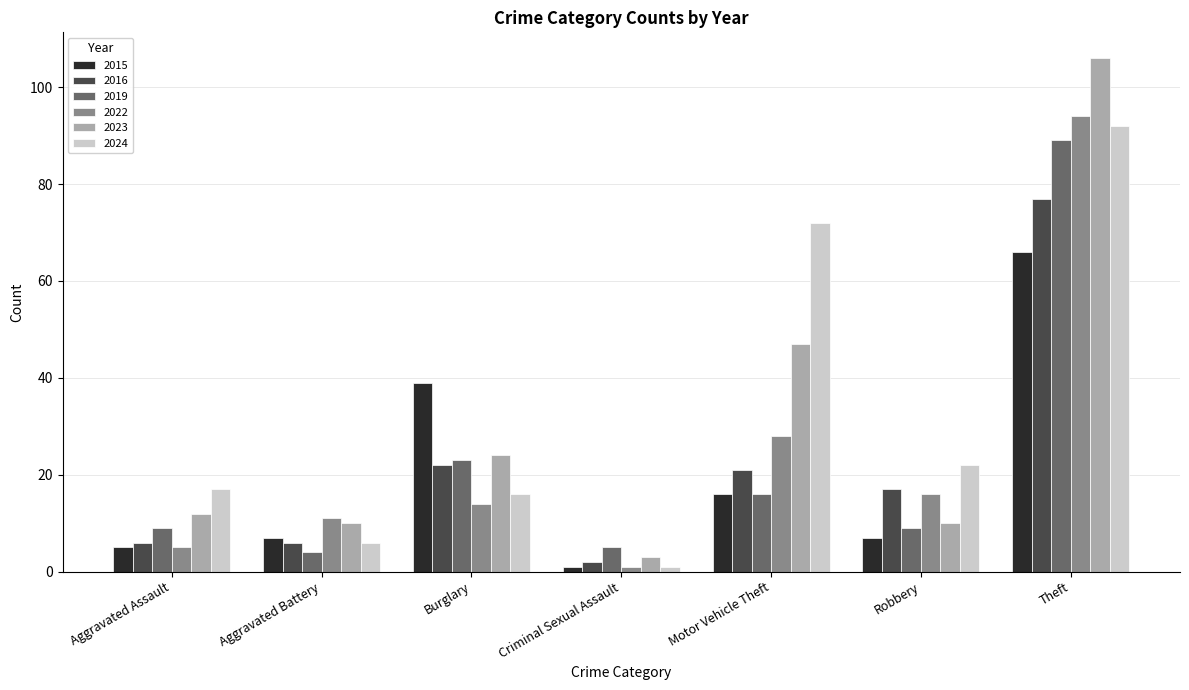

Reading left to right, extract all data points from this chart.

2015: 5	7	39	1	16	7	66
2016: 6	6	22	2	21	17	77
2019: 9	4	23	5	16	9	89
2022: 5	11	14	1	28	16	94
2023: 12	10	24	3	47	10	106
2024: 17	6	16	1	72	22	92